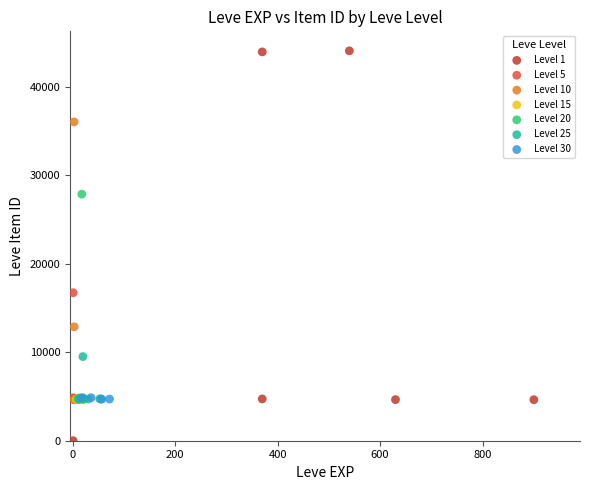

Which series reaches the maximum Y coordinate?

Level 1